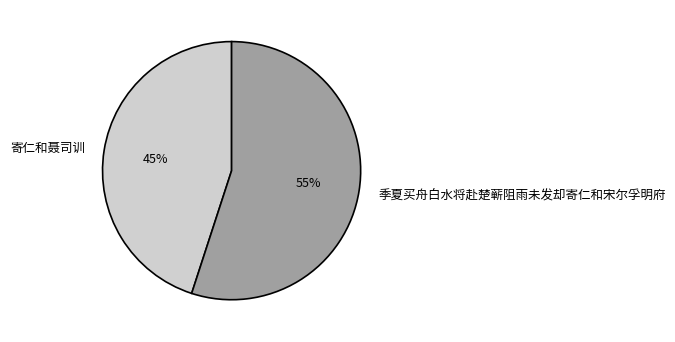

What is the smallest slice in the pie chart?

寄仁和聂司训